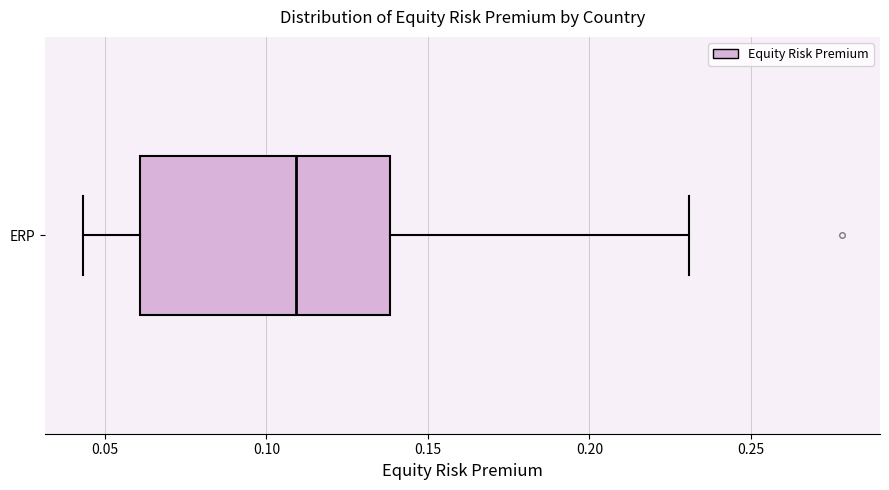

Where does the left whisker of the box for ERP end on the x-axis? The values are not printed on the chart, so give them approximately, as read against the axis.

0.045